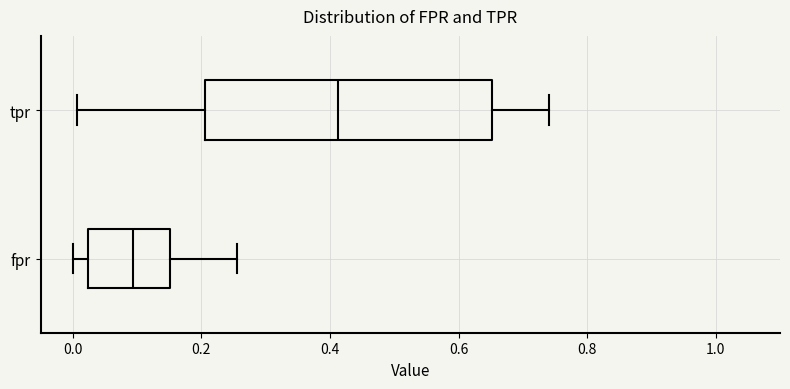

Reading bottom to top, transcribe this box plot: for each box, give where its median line is, the range the box spans, and where its two whiskers end, as read against the x-axis. The values are not printed on the chart, so give them approximately, as read against the axis.

fpr: median 0.10, box 0.02 to 0.16, whiskers 0.00 to 0.26
tpr: median 0.42, box 0.20 to 0.66, whiskers 0.00 to 0.74